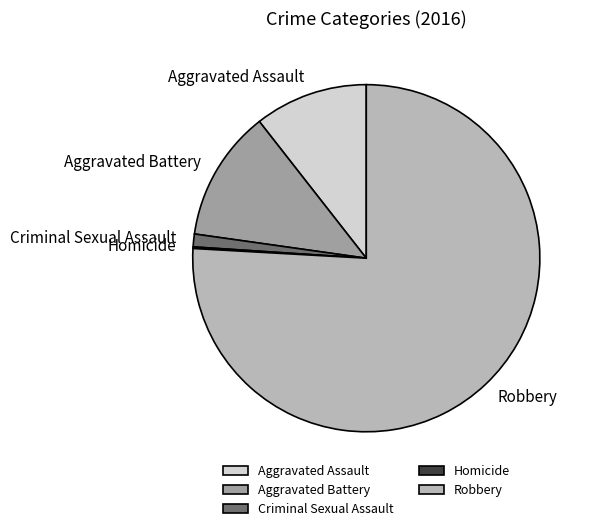

Is there any slice that represents more than half of the pie?

Yes